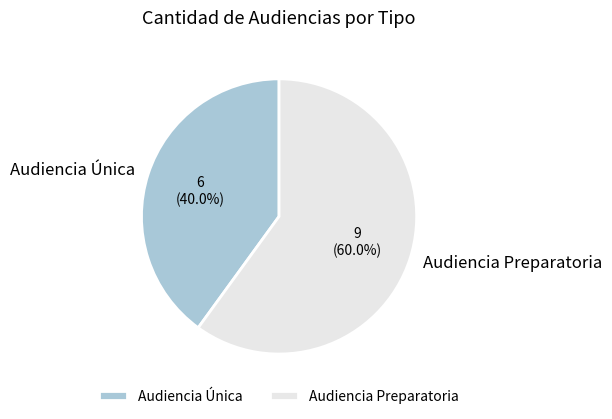

Is it true that Audiencia Preparatoria is 50% of the pie?

False